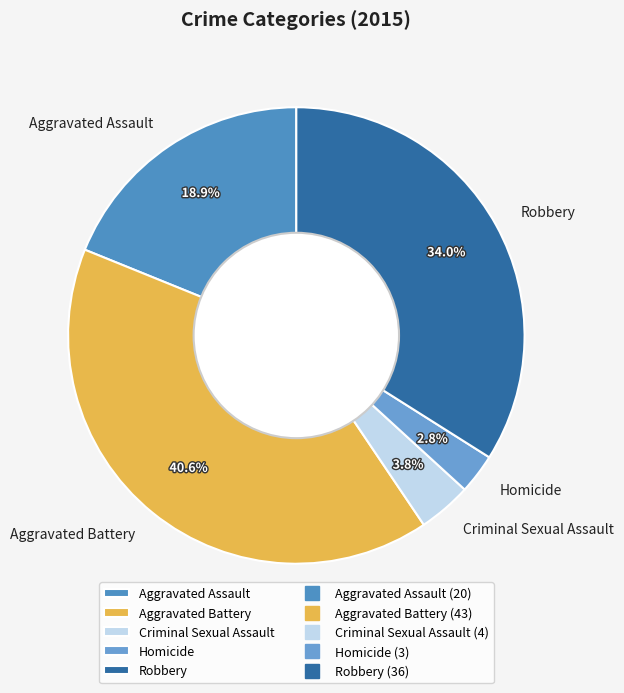

Is there a majority slice in this chart?

No